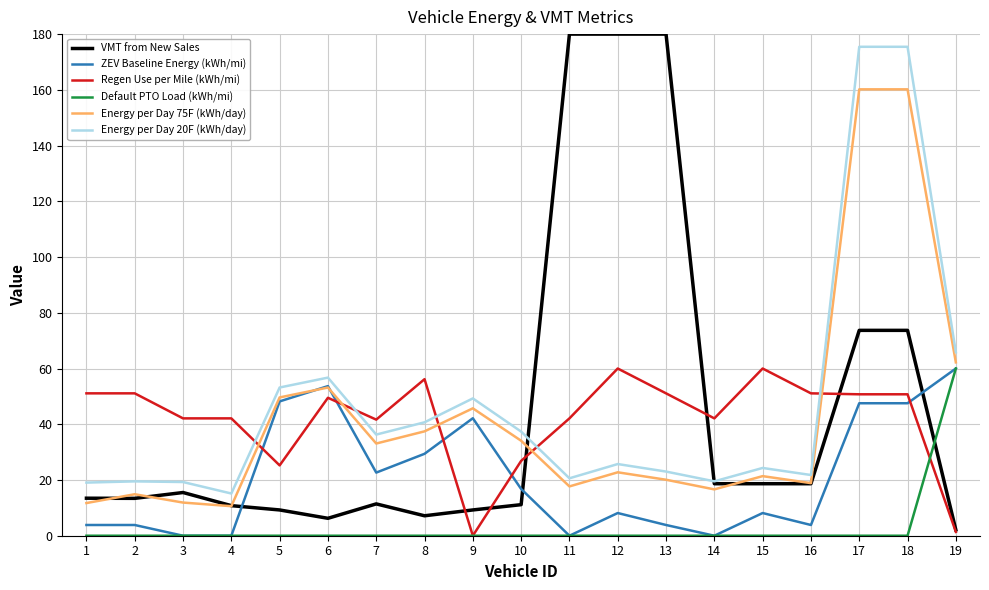

What is the sum of all Default PTO Load (kWh/mi) values?

60.0